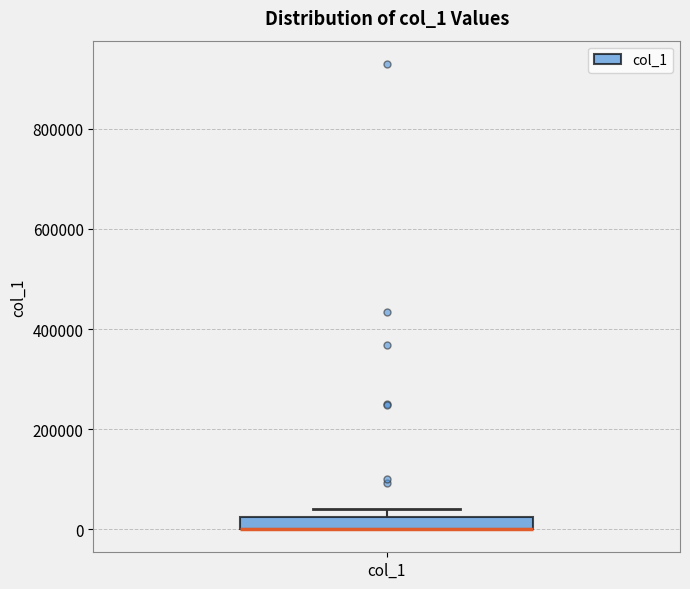

Where is the upper edge of the box for col_1 on the y-axis? The values are not printed on the chart, so give them approximately, as read against the axis.

20000